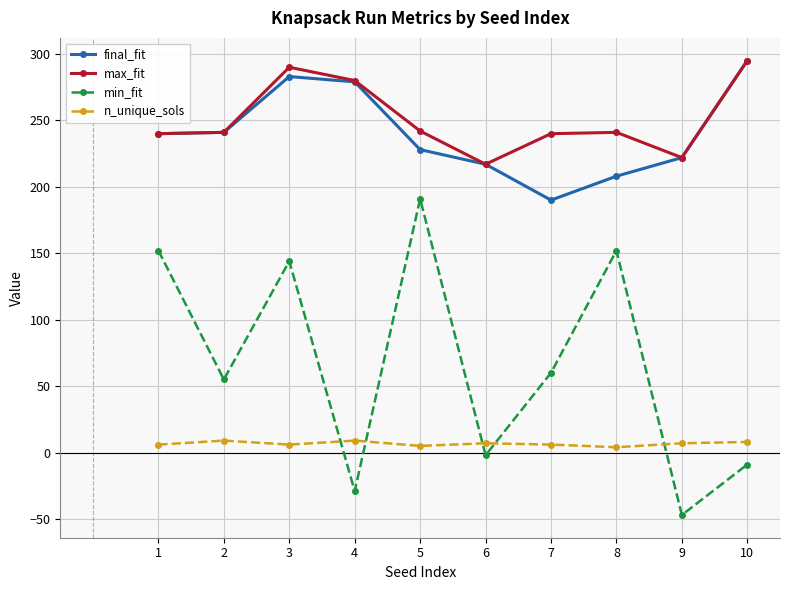

The final_fit series shows 296 at 8. True or false?

False